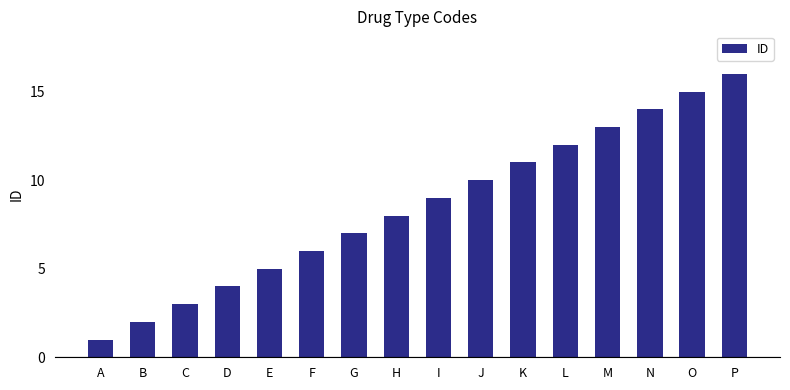

What is the sum of all values?

136